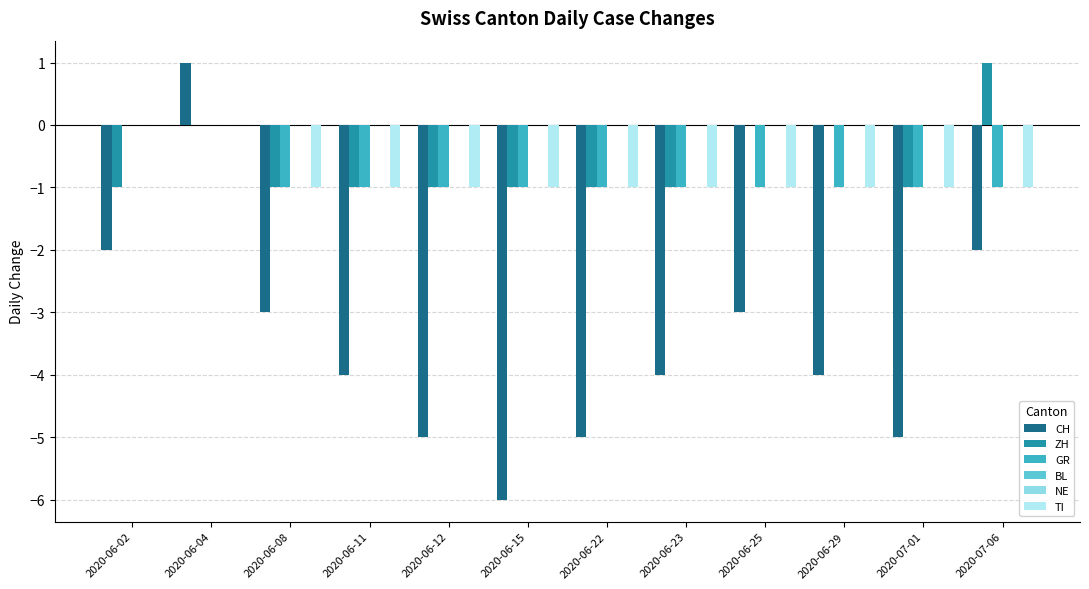

The value of GR at 2020-06-11 is -1. True or false?

True